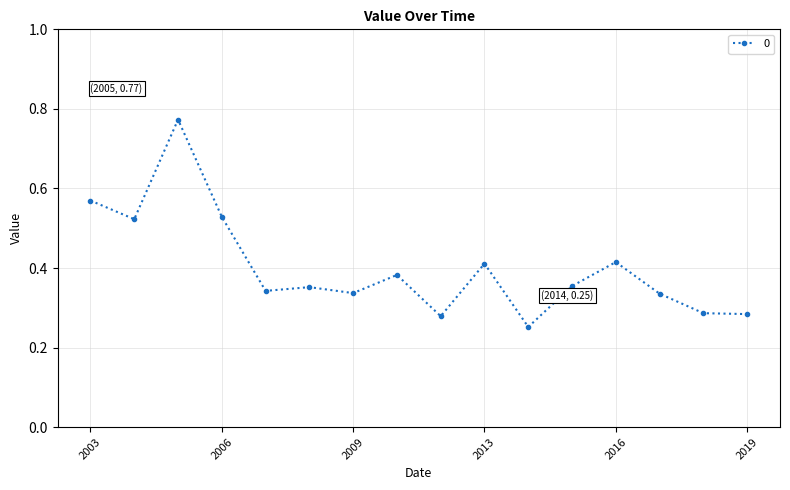

How many values are between 0 and 1?

16